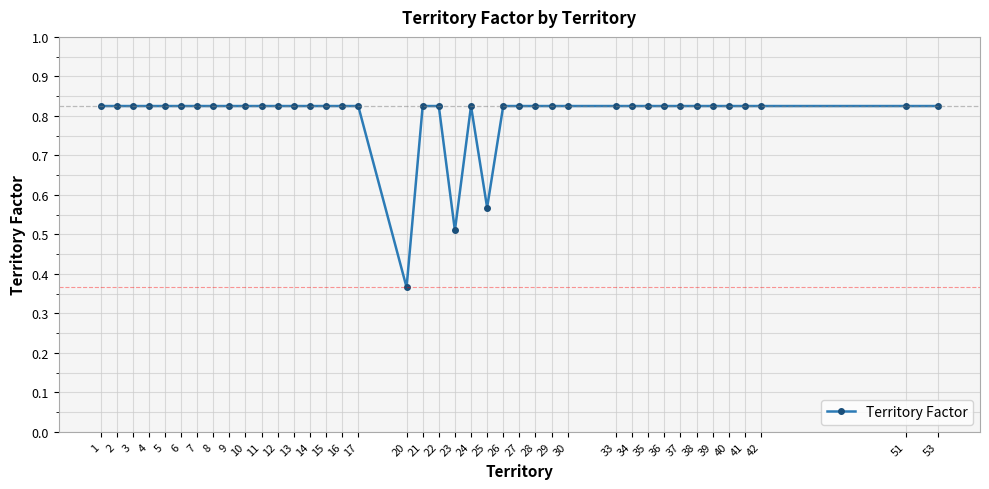

True or false: the data shows 1.4 at 13.

False